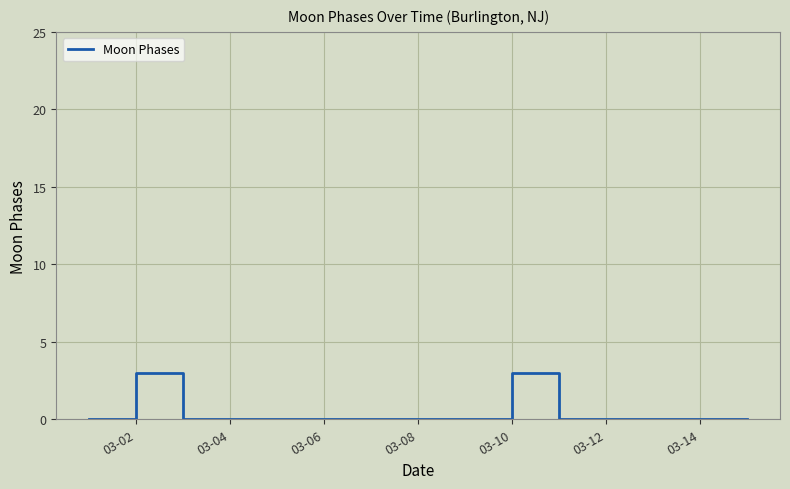

How many lines are shown in the chart?

1